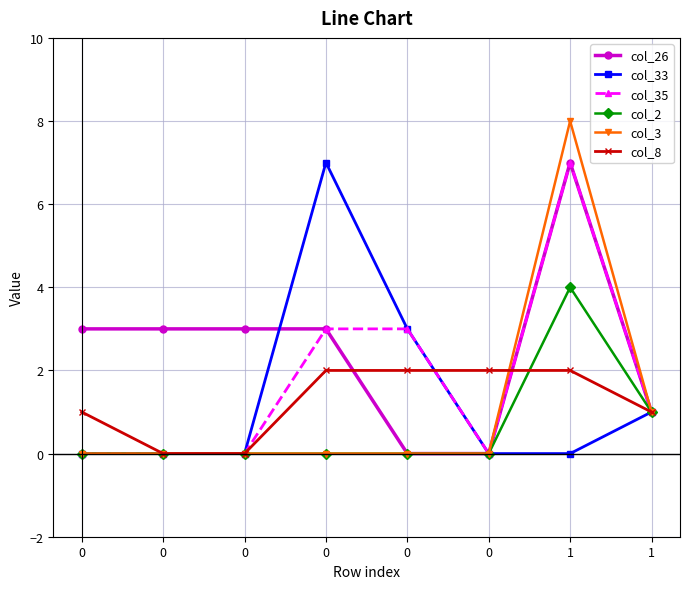

What are all the series names shown in the legend?

col_26, col_33, col_35, col_2, col_3, col_8